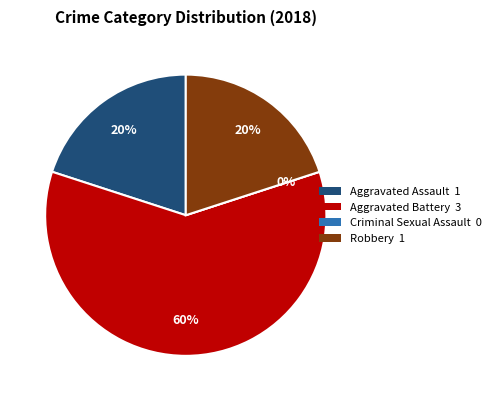

How much of the chart is everything except Aggravated Assault?

80.0%